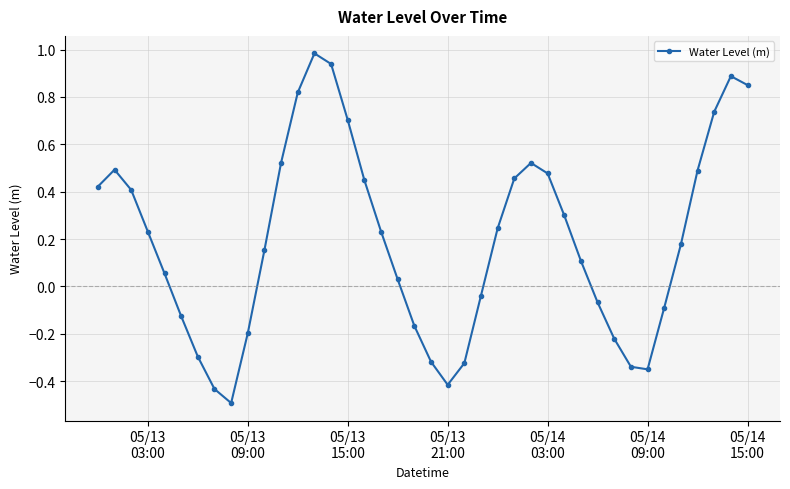

What is the sum of all values?

7.8